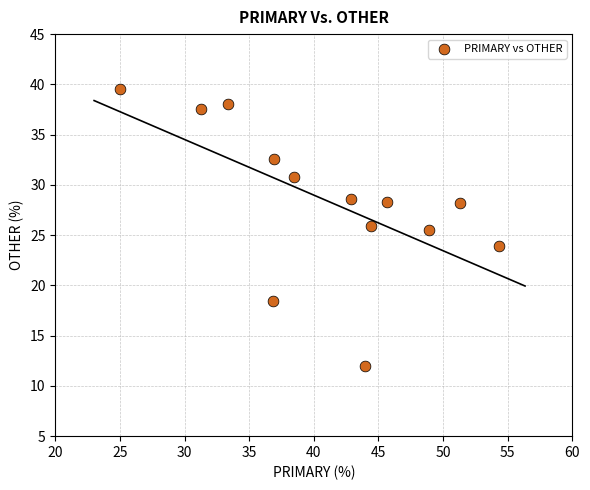

What is the range of X values (max minus min)?

29.3